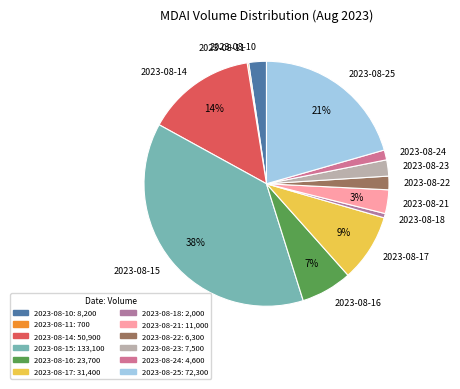

To the nearest percent, what portion does 2023-08-10 represent?

2%